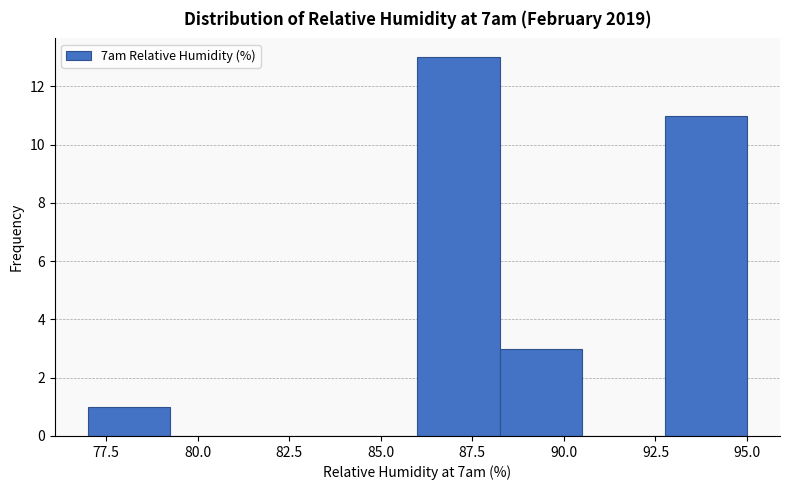

Over which range of the x-axis is the bar tallest?

86.00 to 88.25